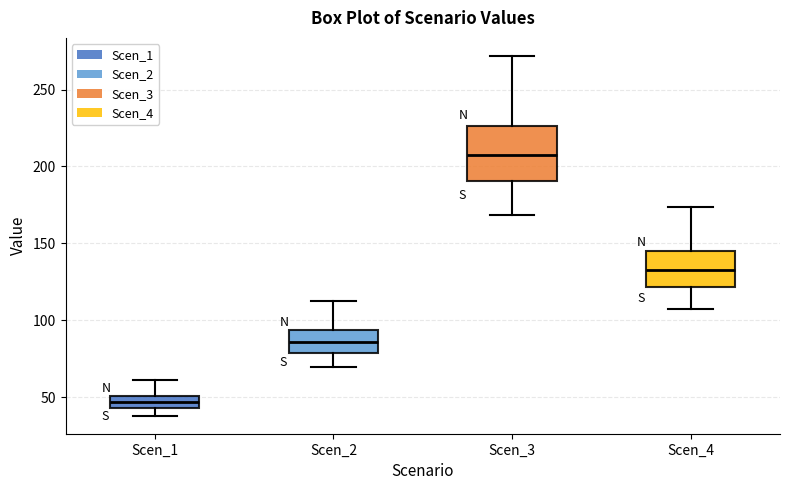

Where does the median line of the box for Scen_2 sit on the y-axis? The values are not printed on the chart, so give them approximately, as read against the axis.

85